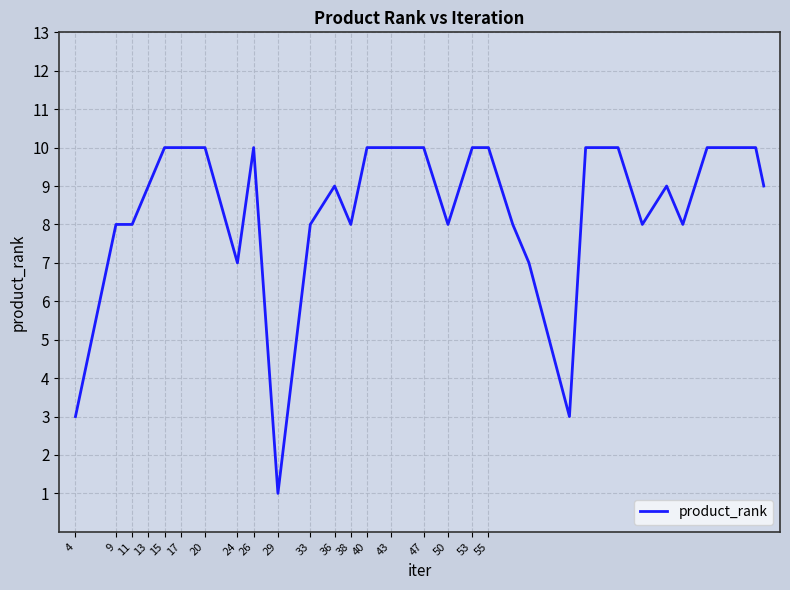

How many values are between 8 and 10?

26